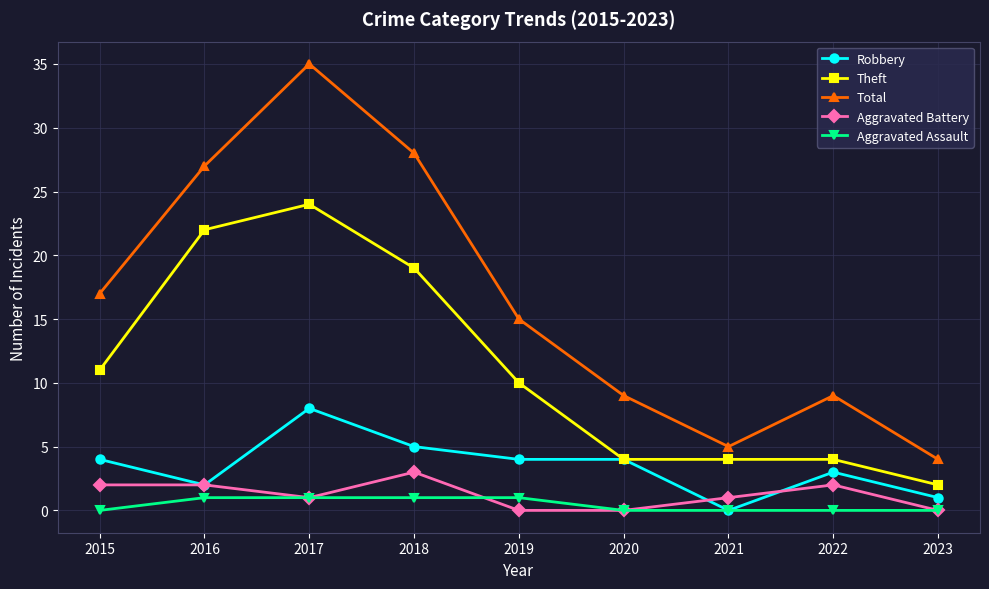

At 2022, list the series in order from largest to smallest.

Total, Theft, Robbery, Aggravated Battery, Aggravated Assault